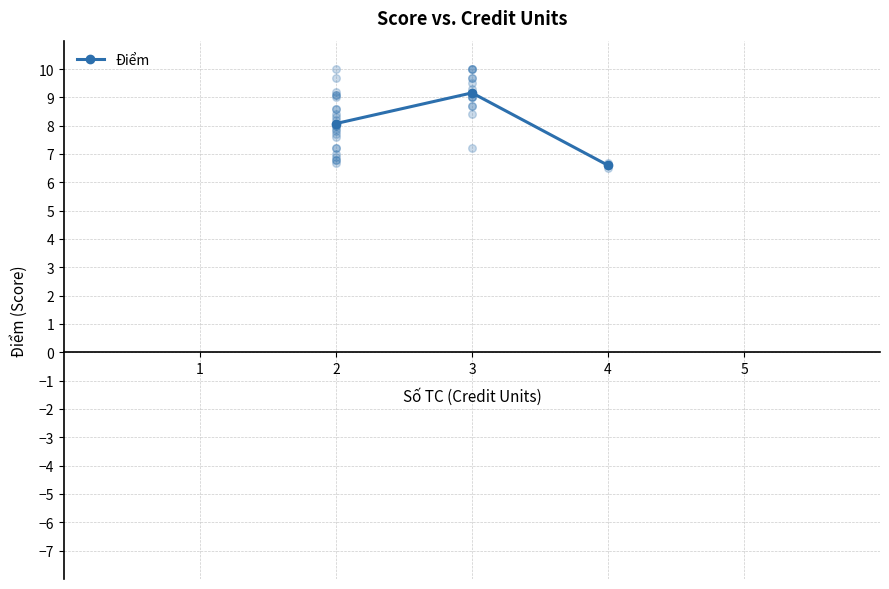

The Điểm series shows 10.6 at 2. True or false?

False